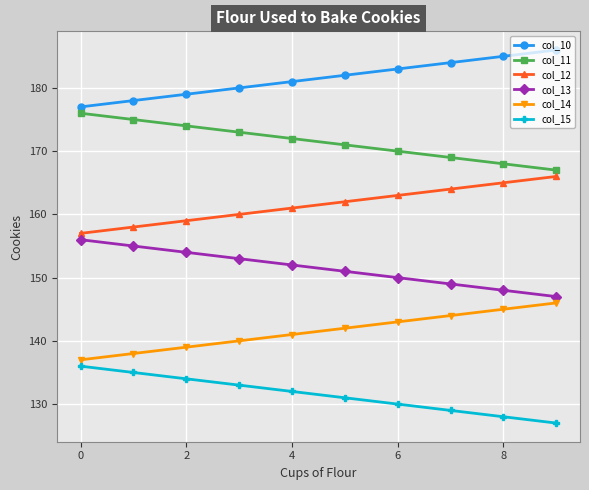

Which series has the largest total across all categories?

col_10